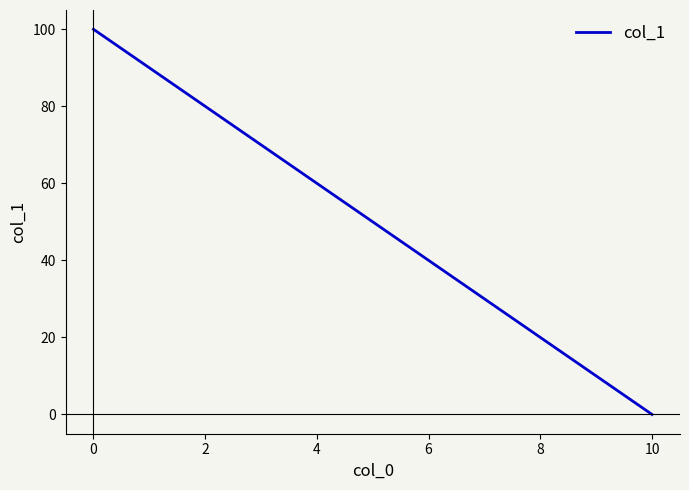

What is the greatest value displayed?

100